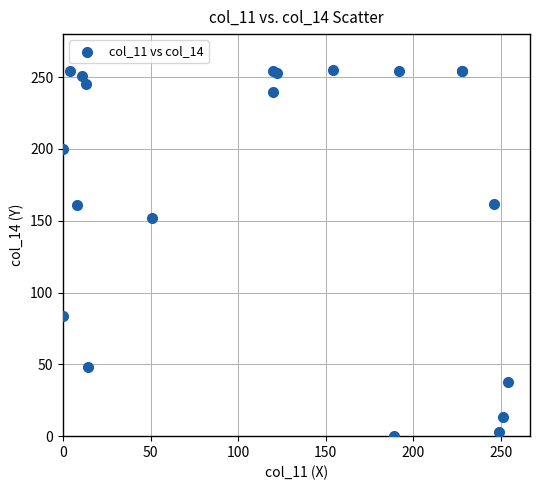

What Y value in the scatter plot is closest to 127?

152